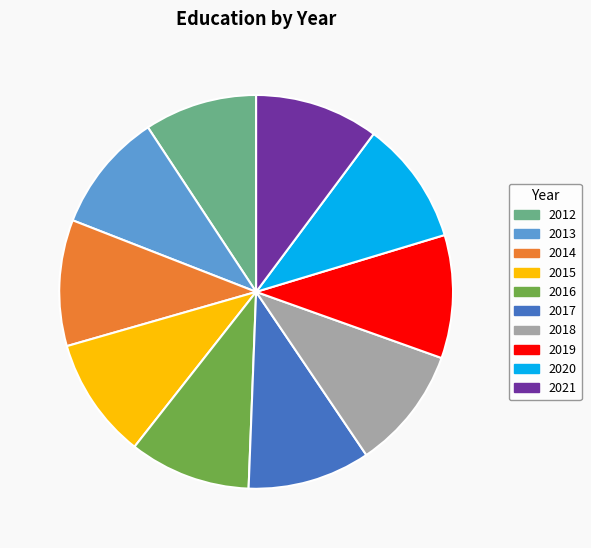

Which category has the smallest portion of the pie?

2012